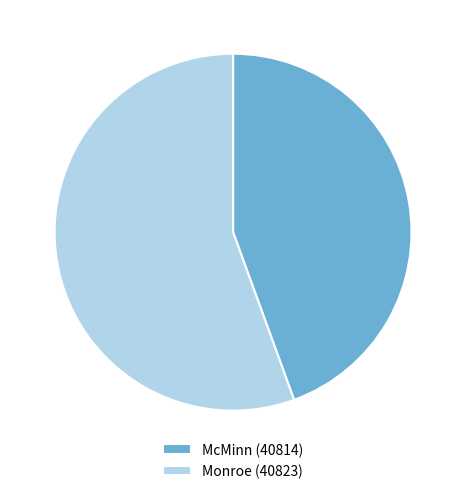

Between Monroe (40823) and McMinn (40814), which is larger?

Monroe (40823)